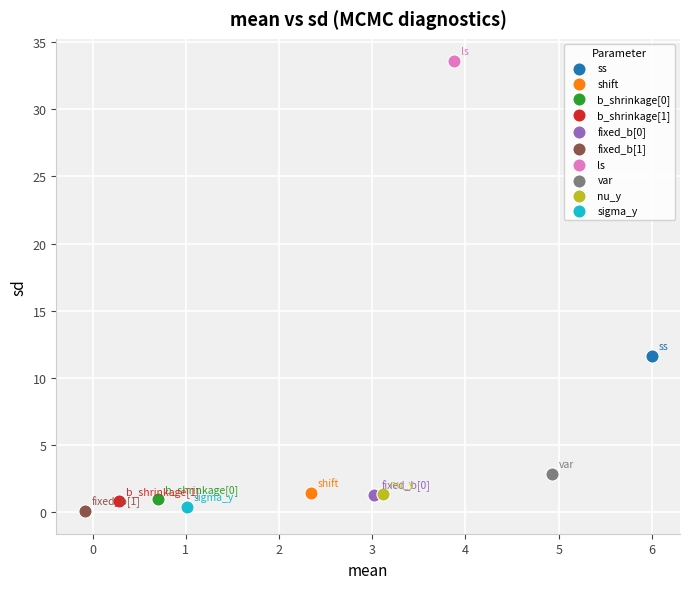

What are all the series names shown in the legend?

ss, shift, b_shrinkage[0], b_shrinkage[1], fixed_b[0], fixed_b[1], ls, var, nu_y, sigma_y